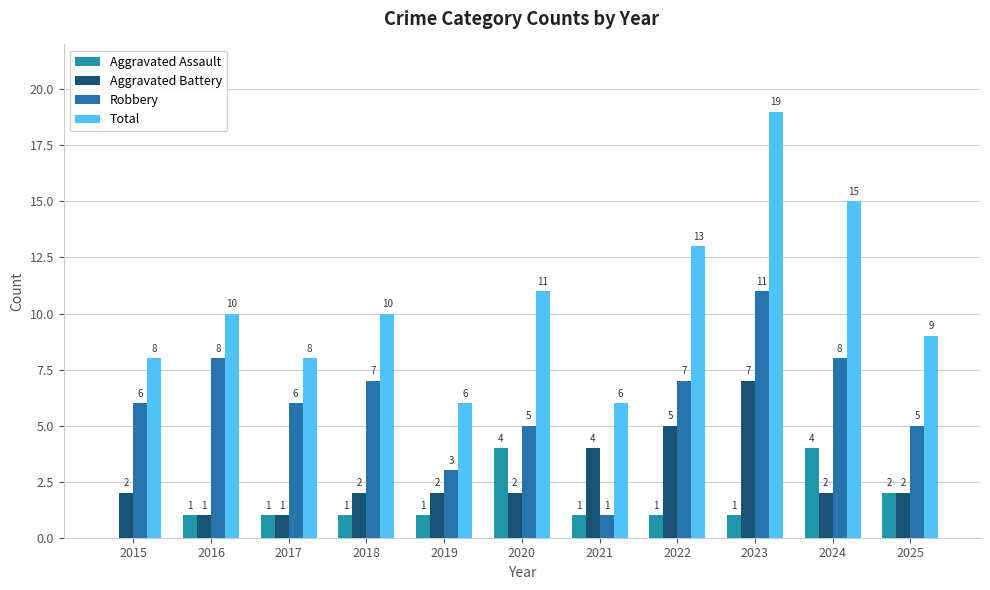

What is the sum of the Aggravated Battery values at 2023 and 2021?

11